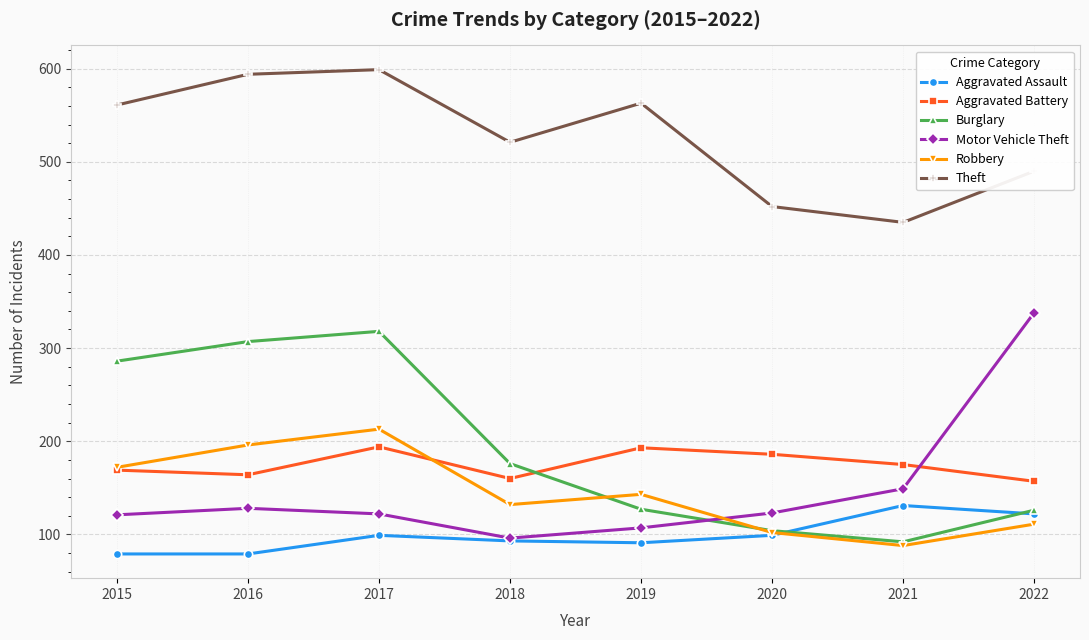

At how many categories does at least one series exceed 227?

8